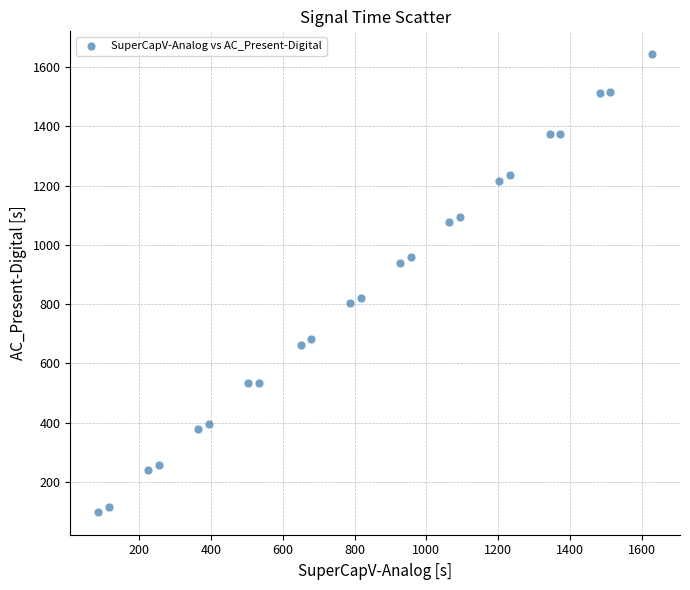

What is the range of X values (max minus min)?

1544.5